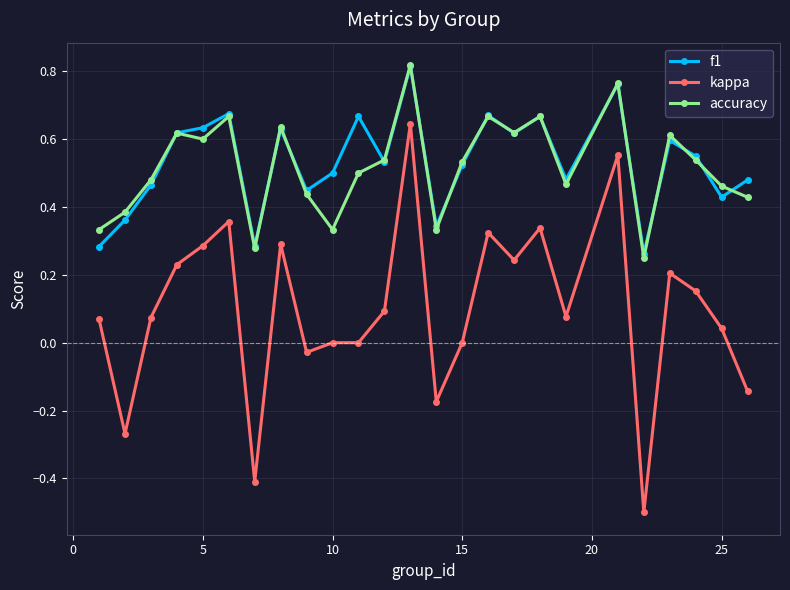

What is the sum of all kappa values?

2.5